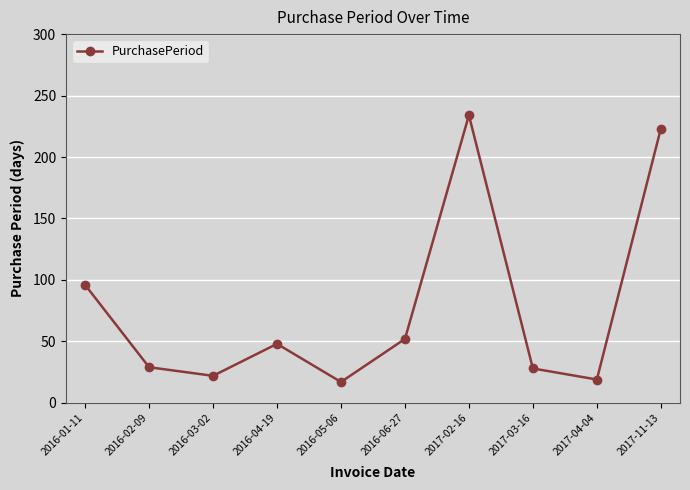

What position from the left is 2016-06-27?

6